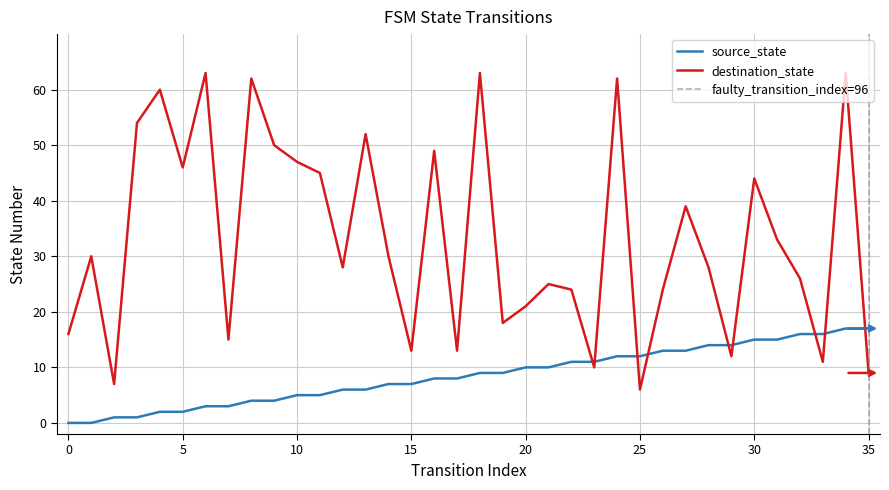

Is it true that source_state equals 6 at 12?

True